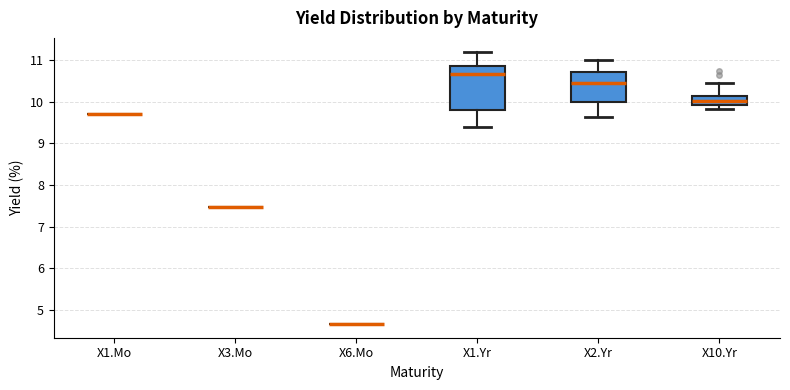

Reading left to right, transcribe this box plot: for each box, give where its median line is, the range the box spans, and where its two whiskers end, as read against the y-axis. The values are not printed on the chart, so give them approximately, as read against the axis.

X1.Mo: box collapsed to a line at 9.7, whiskers 9.7 to 9.7
X3.Mo: box collapsed to a line at 7.5, whiskers 7.5 to 7.5
X6.Mo: box collapsed to a line at 4.7, whiskers 4.7 to 4.7
X1.Yr: median 10.7, box 9.8 to 10.9, whiskers 9.4 to 11.2
X2.Yr: median 10.5, box 10.0 to 10.7, whiskers 9.6 to 11.0
X10.Yr: median 10.0, box 9.9 to 10.1, whiskers 9.8 to 10.5